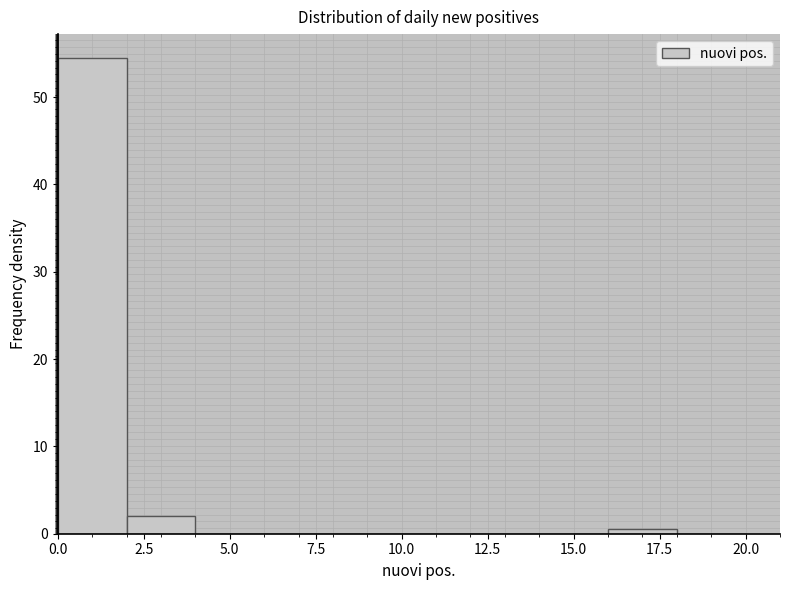

How tall is the bar that spans 0 to 2 on the x-axis? The values are not printed on the chart, so give them approximately, as read against the axis.

55